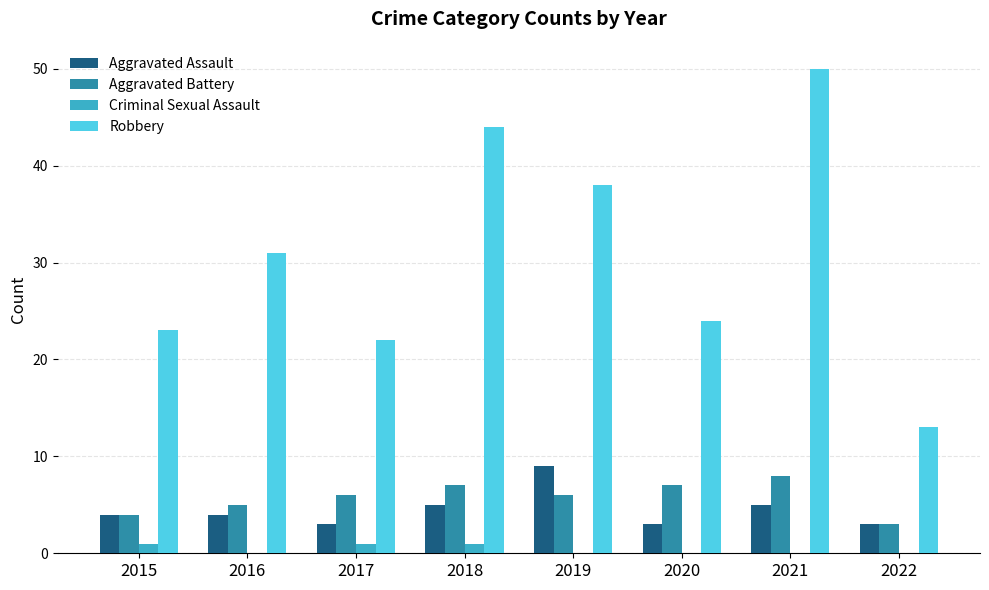

Which series has the largest total across all categories?

Robbery